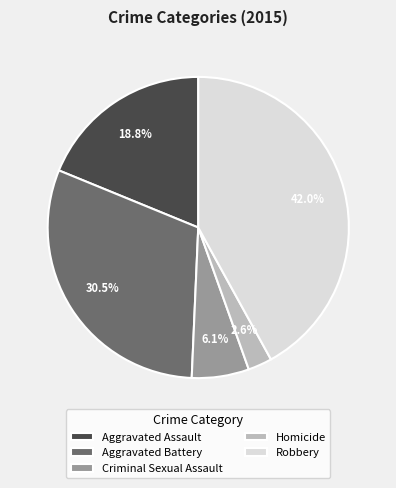

To the nearest percent, what percentage of the pie is Criminal Sexual Assault?

6%